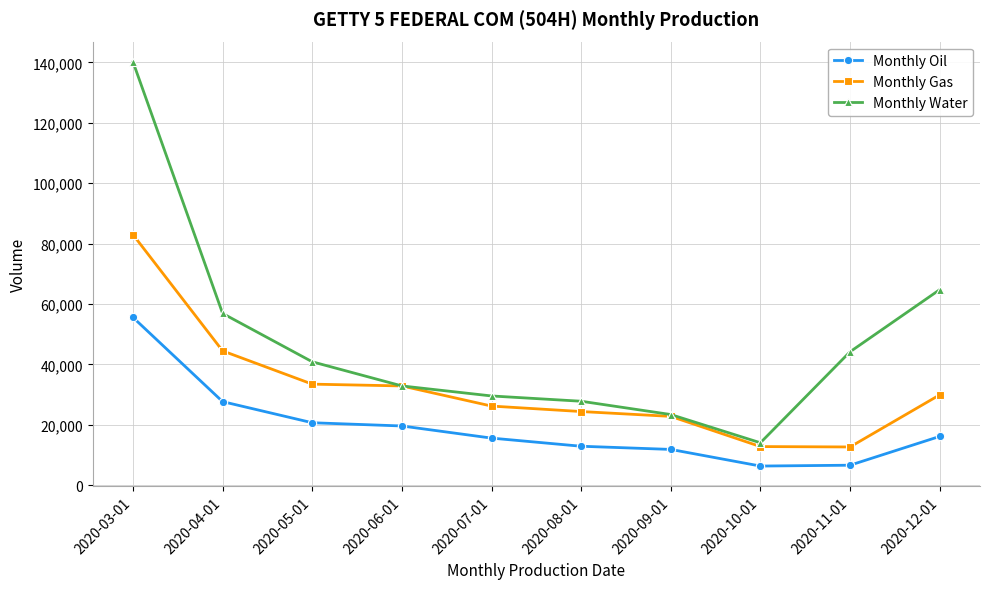

What is the difference between the maximum and minimum values in the Monthly Gas series?

70307